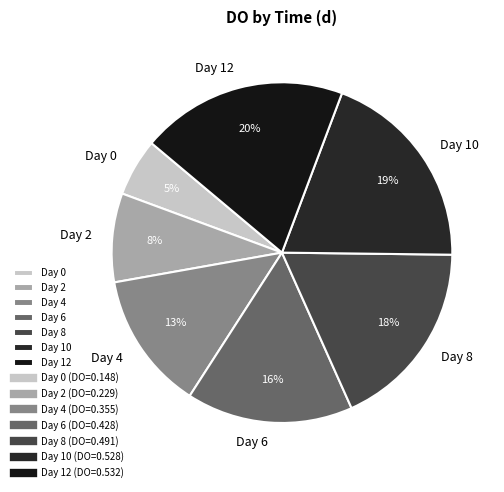

To the nearest percent, what is the difference between the Day 4 and Day 10 slice percentages?

6%